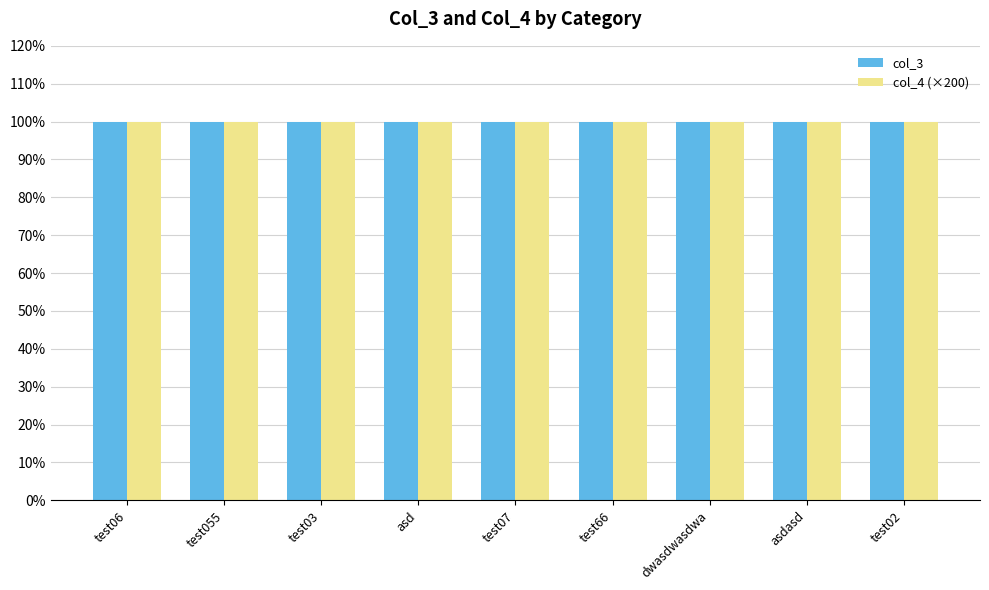

What is the average value of the col_3 series?

100.0